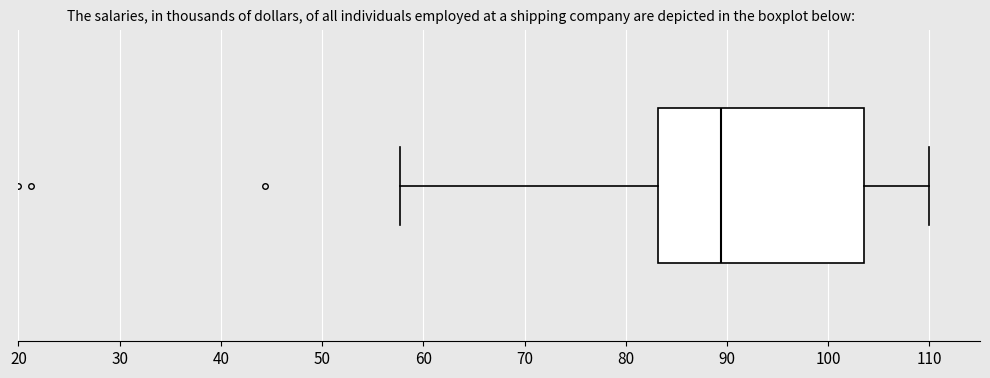

Where does the median line of the box sit on the x-axis? The values are not printed on the chart, so give them approximately, as read against the axis.

89